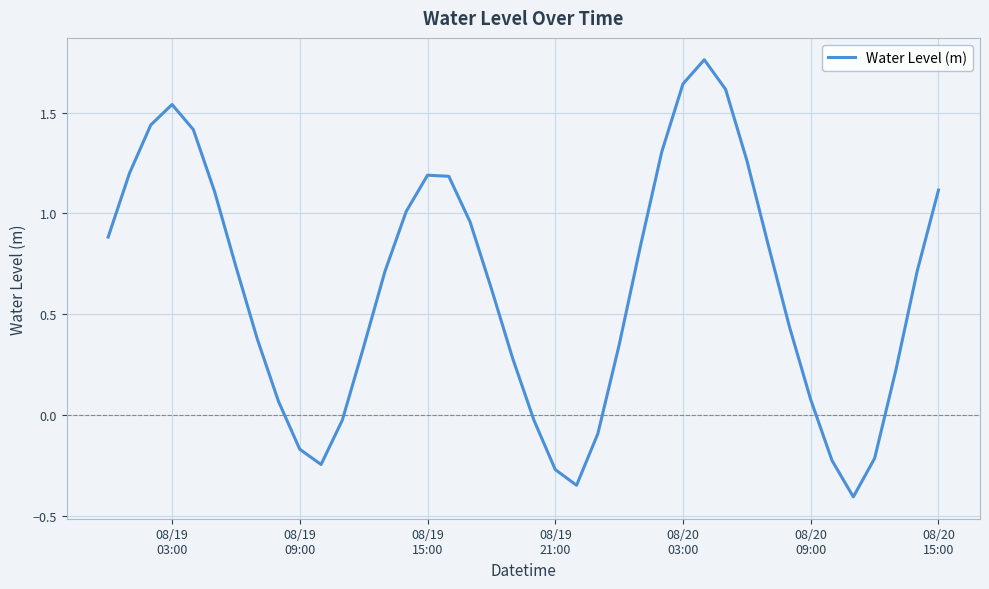

Is this an area chart (filled region under the line)?

No